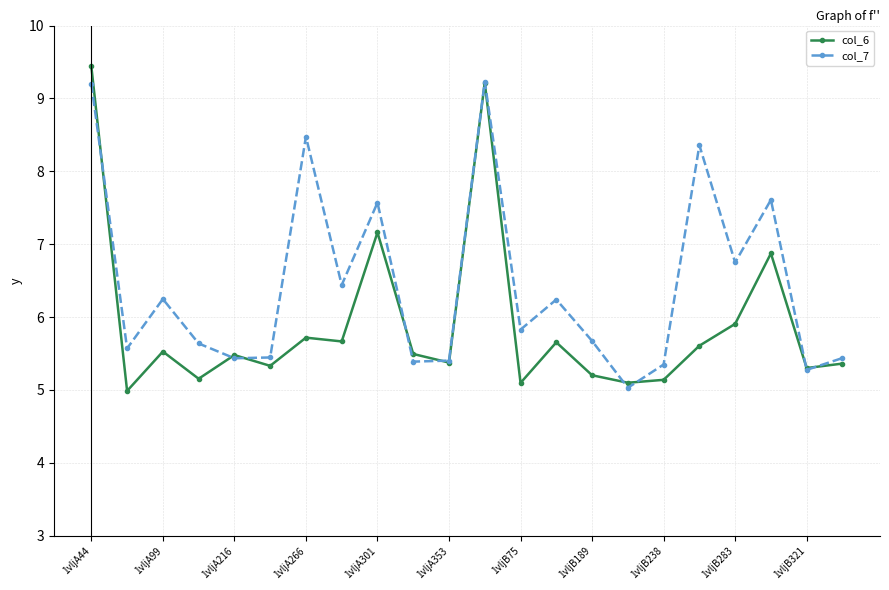

How many lines are shown in the chart?

2